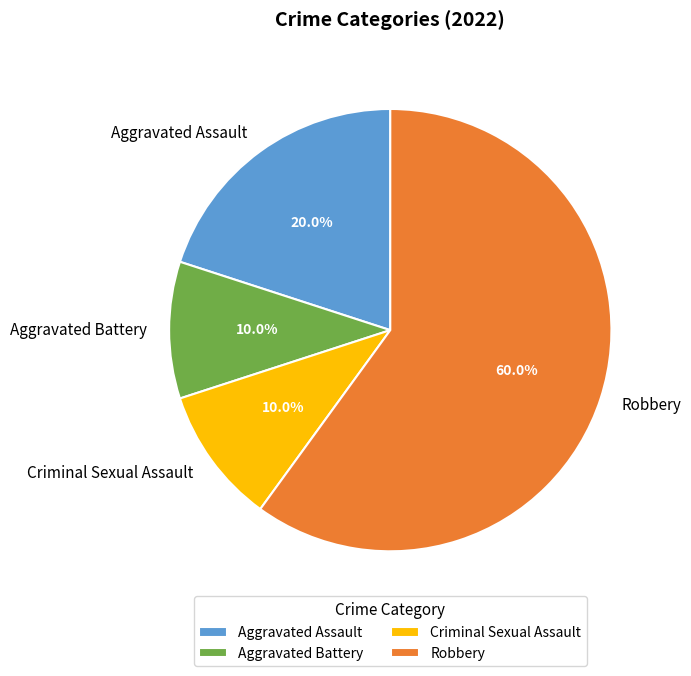

The Aggravated Assault slice represents 20% of the pie. True or false?

True